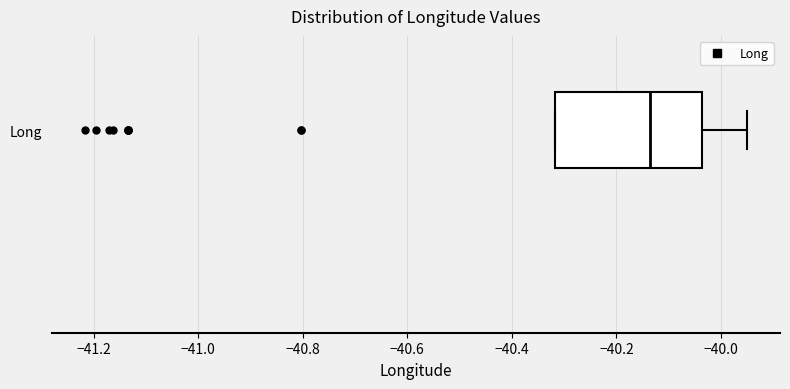

Read this box plot against the x-axis: the position of the median line, the range covered by the box, and the ends of both whiskers. The values are not printed on the chart, so give them approximately, as read against the axis.

median -40.14, box -40.32 to -40.04, whiskers -40.32 to -39.96